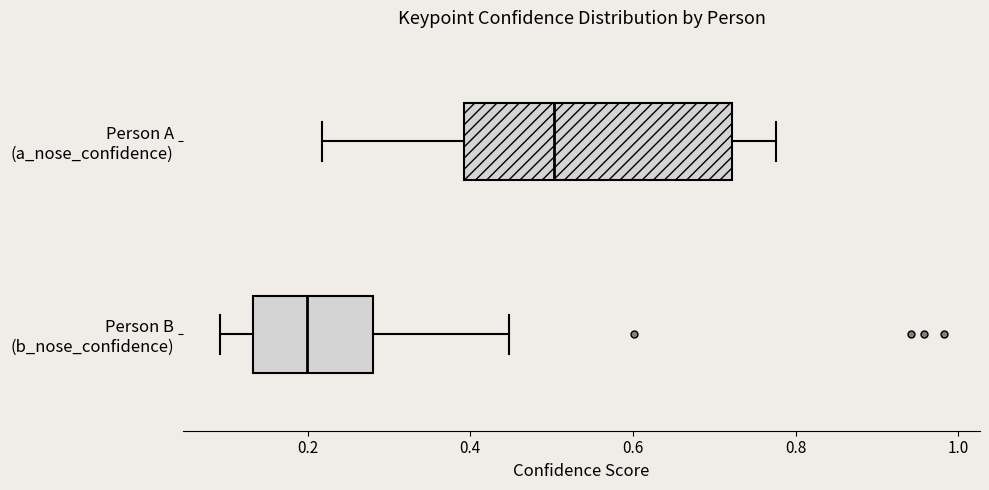

Reading bottom to top, read every box against the x-axis: the position of its median line, the range the box covers, and the ends of its whiskers. The values are not printed on the chart, so give them approximately, as read against the axis.

Person B (b_nose_confidence): median 0.20, box 0.14 to 0.28, whiskers 0.10 to 0.44
Person A (a_nose_confidence): median 0.50, box 0.40 to 0.72, whiskers 0.22 to 0.78